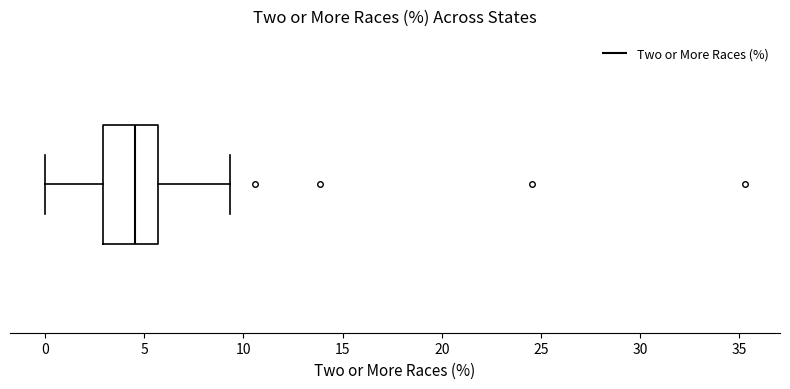

Where is the right edge of the box on the x-axis? The values are not printed on the chart, so give them approximately, as read against the axis.

5.5